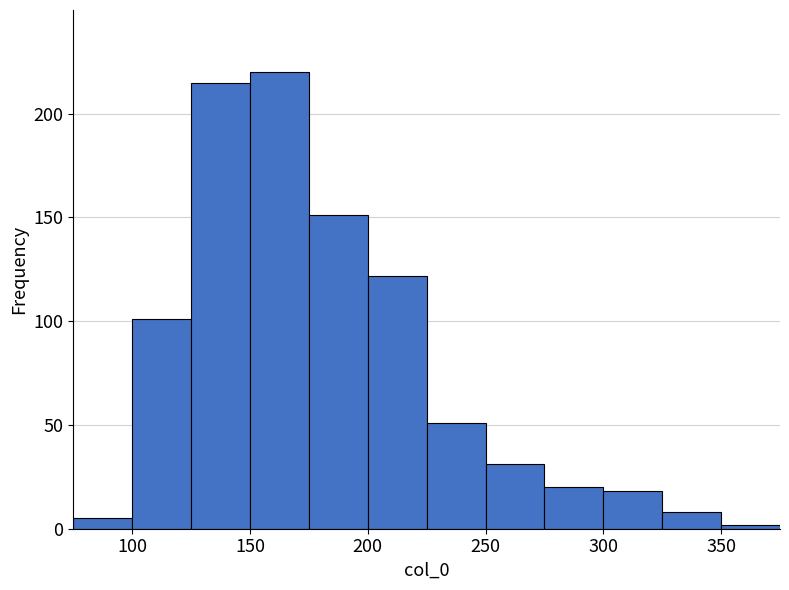

Reading left to right, transcribe this chart: for each bar, give the range it covers on the x-axis and its height. The values are not printed on the chart, so give them approximately, as read against the axis.

75 to 100: 5
100 to 125: 100
125 to 150: 215
150 to 175: 220
175 to 200: 150
200 to 225: 120
225 to 250: 50
250 to 275: 30
275 to 300: 20
300 to 325: 20
325 to 350: 10
350 to 375: under 5